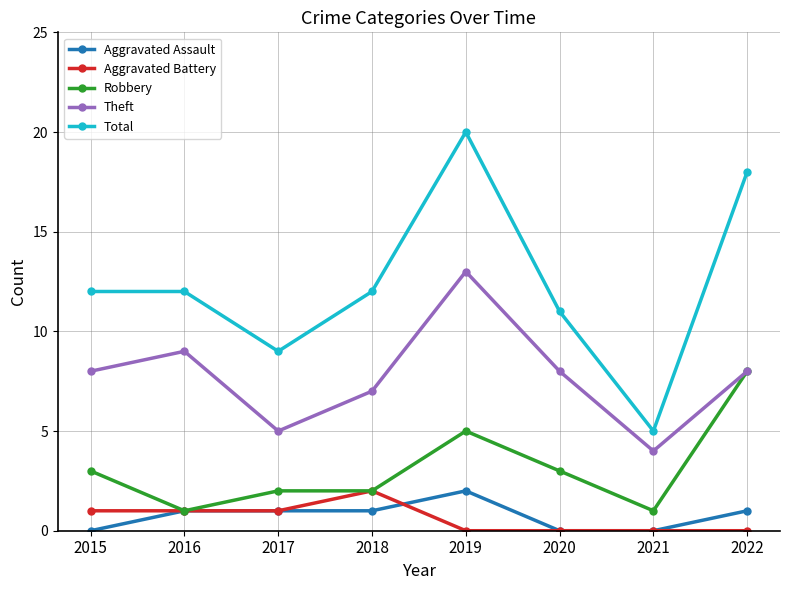

Reading right to left, transcribe all the data shown in this chart.

Aggravated Assault: 2022=1	2021=0	2020=0	2019=2	2018=1	2017=1	2016=1	2015=0
Aggravated Battery: 2022=0	2021=0	2020=0	2019=0	2018=2	2017=1	2016=1	2015=1
Robbery: 2022=8	2021=1	2020=3	2019=5	2018=2	2017=2	2016=1	2015=3
Theft: 2022=8	2021=4	2020=8	2019=13	2018=7	2017=5	2016=9	2015=8
Total: 2022=18	2021=5	2020=11	2019=20	2018=12	2017=9	2016=12	2015=12